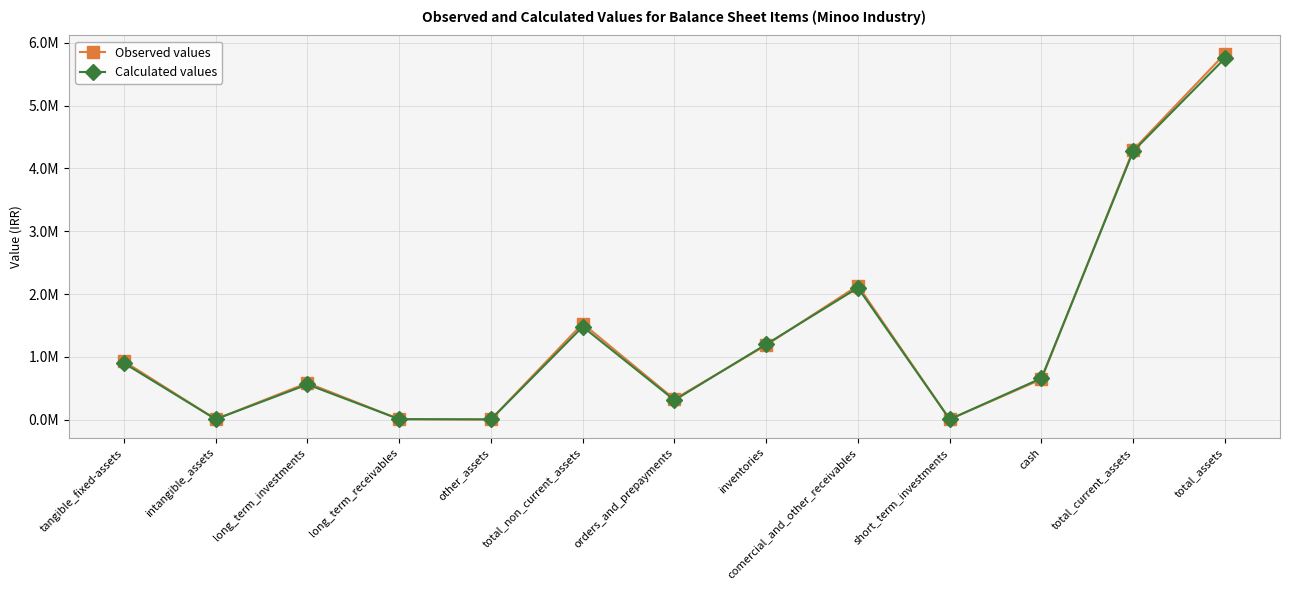

What is the label of the 4th point from the left?

long_term_receivables